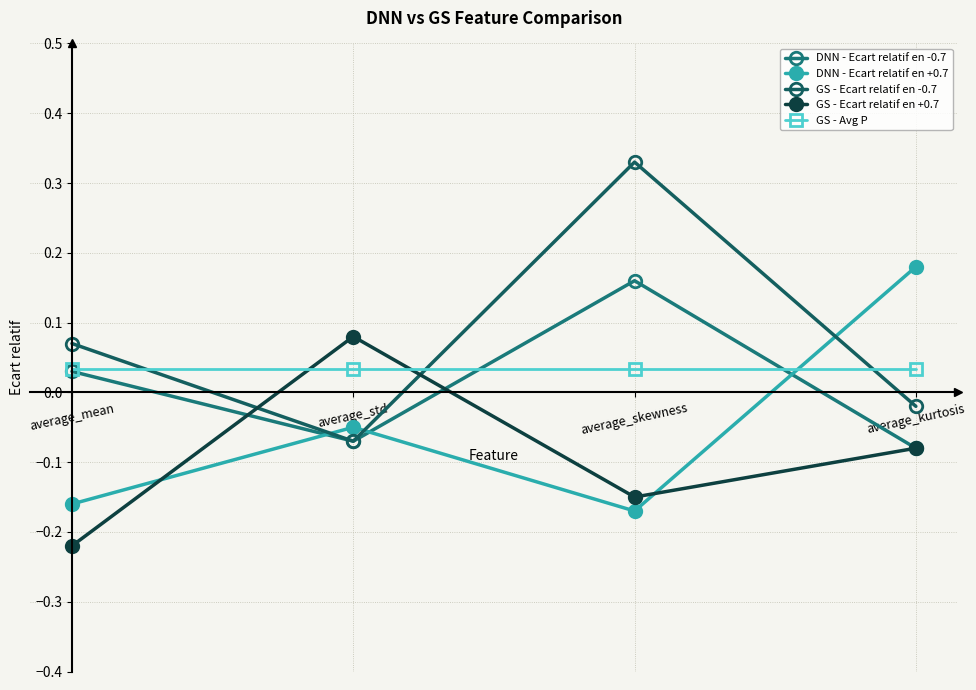

The value of GS - Ecart relatif en +0.7 at average_std is 0.1. True or false?

False